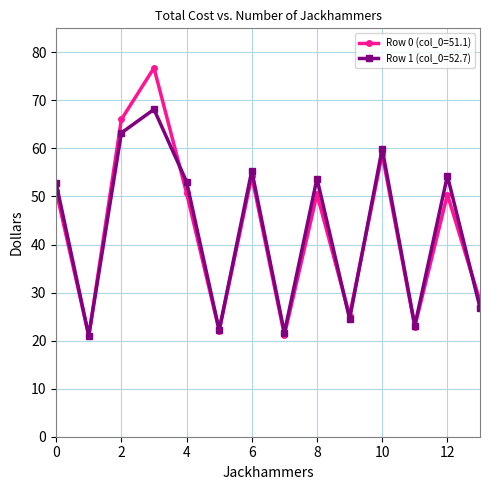

Rank the series by their maximum value, from lowest to highest.

Row 1 (col_0=52.7), Row 0 (col_0=51.1)